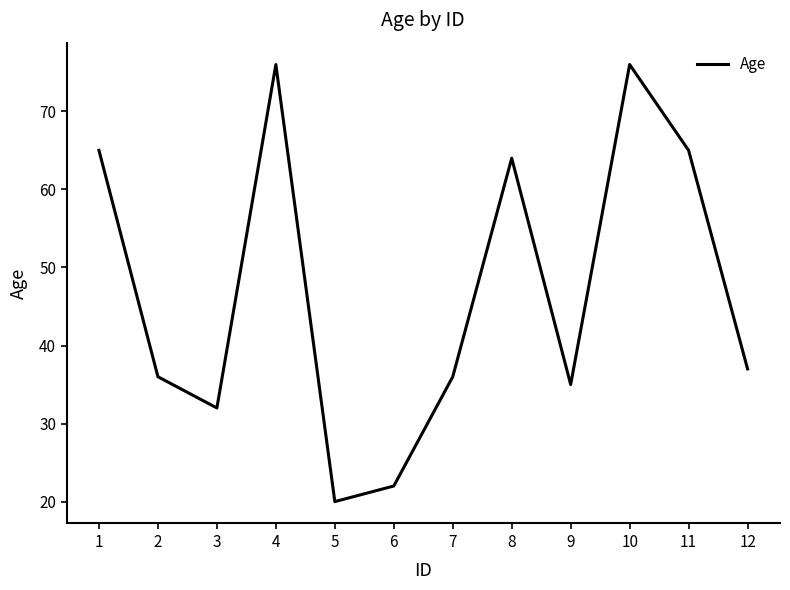

What is the sum of the values at 7 and 12?

73